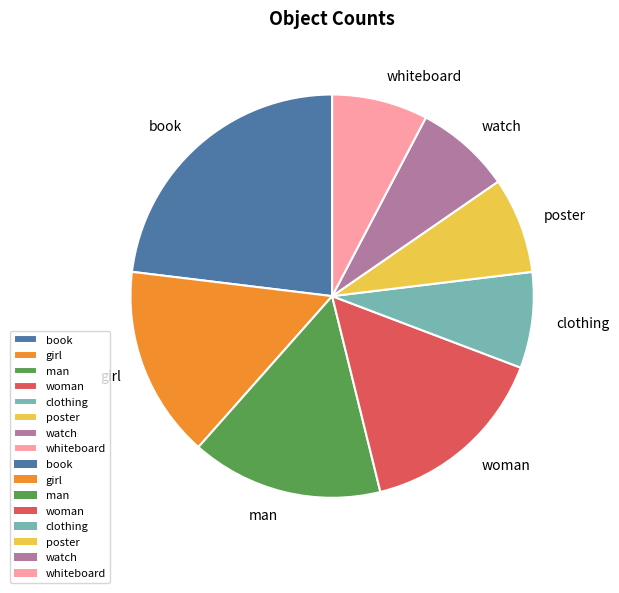

How many slices are in this pie chart?

8